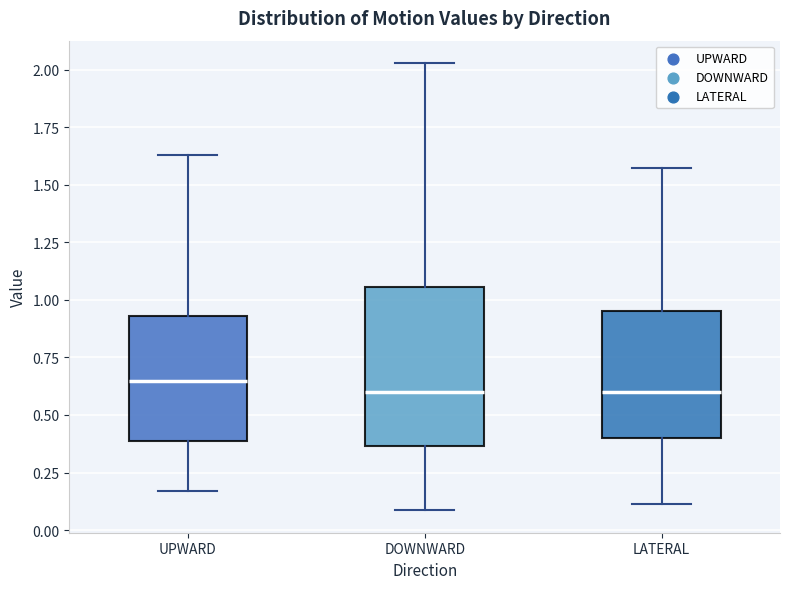

Reading left to right, read every box against the y-axis: the position of its median line, the range the box covers, and the ends of its whiskers. The values are not printed on the chart, so give them approximately, as read against the axis.

UPWARD: median 0.65, box 0.40 to 0.95, whiskers 0.15 to 1.65
DOWNWARD: median 0.60, box 0.35 to 1.05, whiskers 0.10 to 2.05
LATERAL: median 0.60, box 0.40 to 0.95, whiskers 0.10 to 1.55